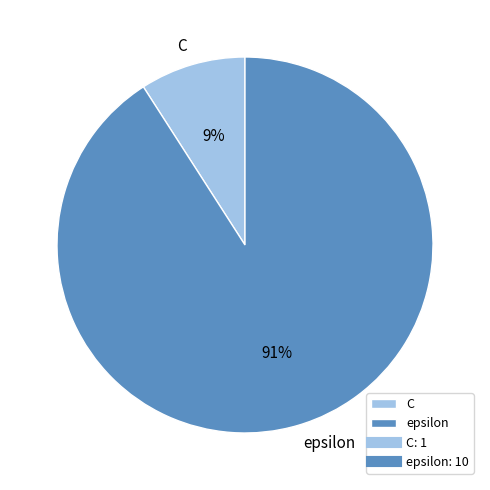

Rank the categories by value from lowest to highest.

C, epsilon